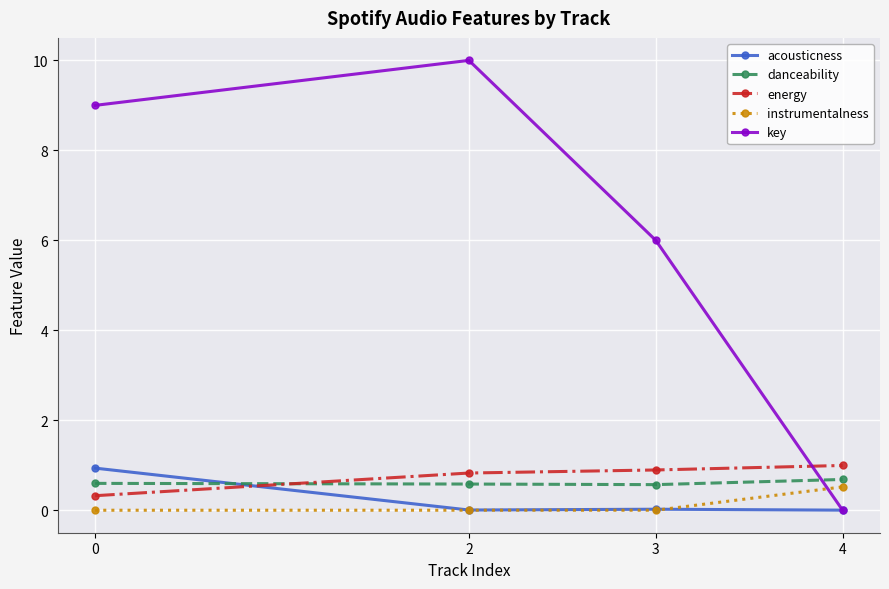

Between 0 and 3, which series saw the biggest shift?

key